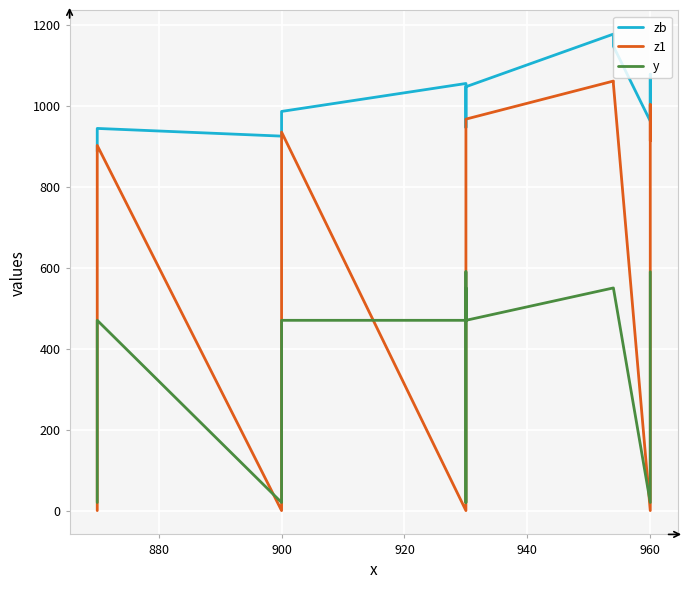

True or false: zb and z1 cross at least once.

False